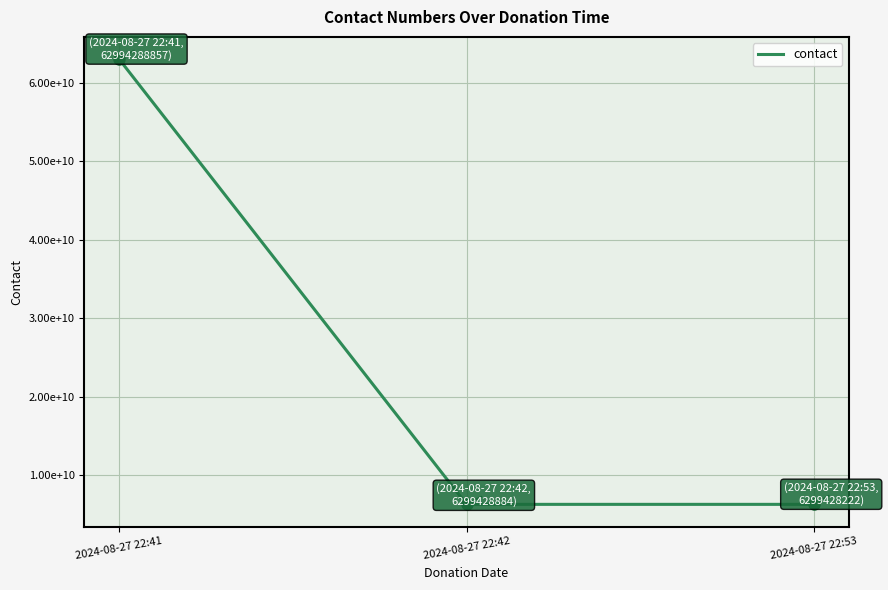

What is the change in value from 2024-08-27 22:41 to 2024-08-27 22:53?

-56694860635